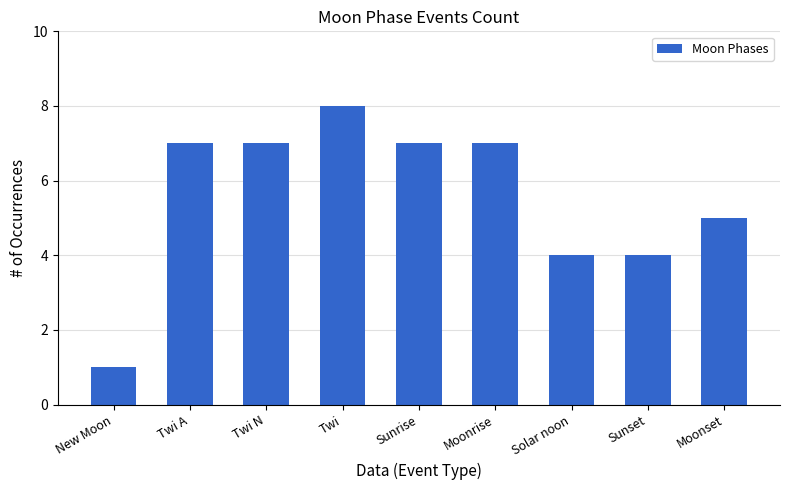

What is the average value?

6